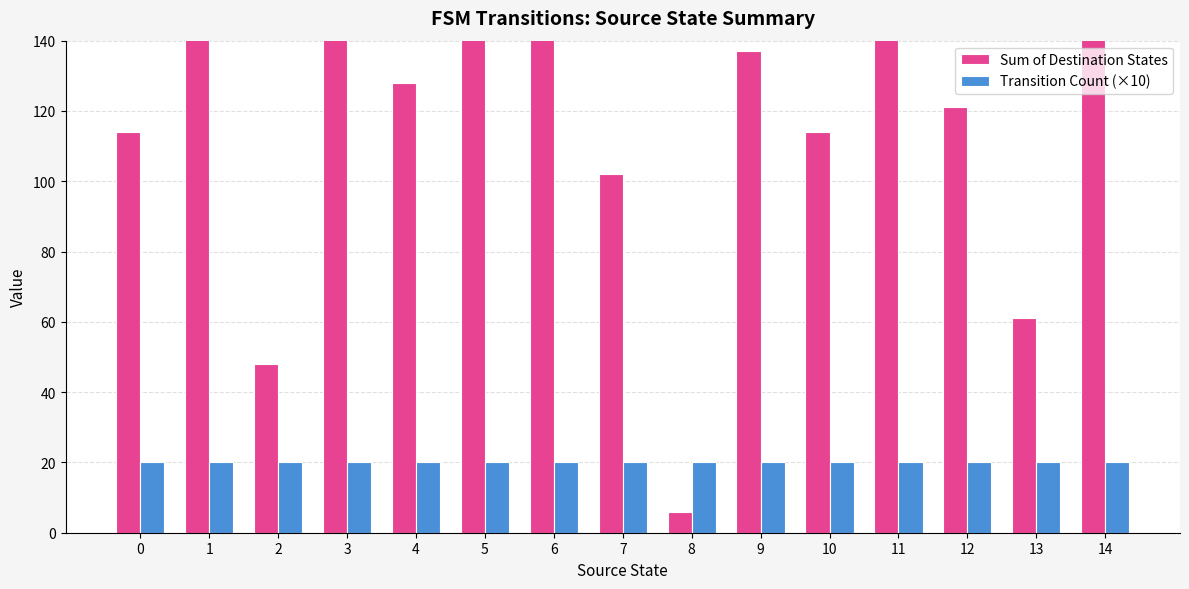

List the labels in order of Transition Count (×10) value, smallest first.

0, 1, 2, 3, 4, 5, 6, 7, 8, 9, 10, 11, 12, 13, 14